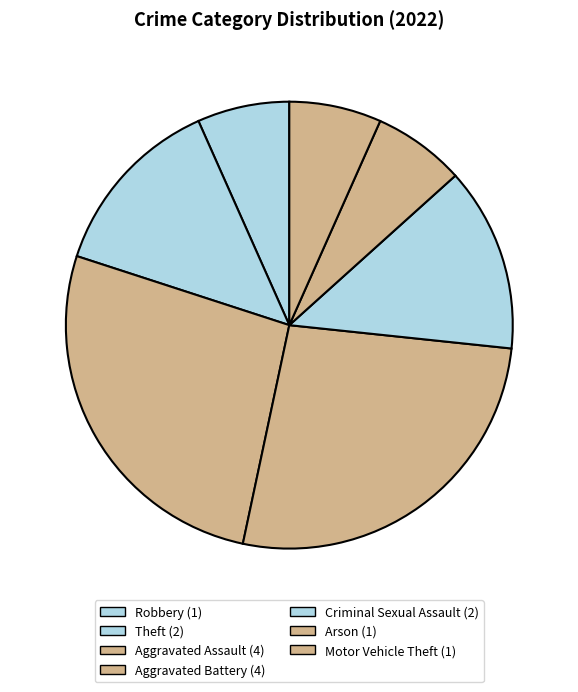

How many slices are in this pie chart?

7